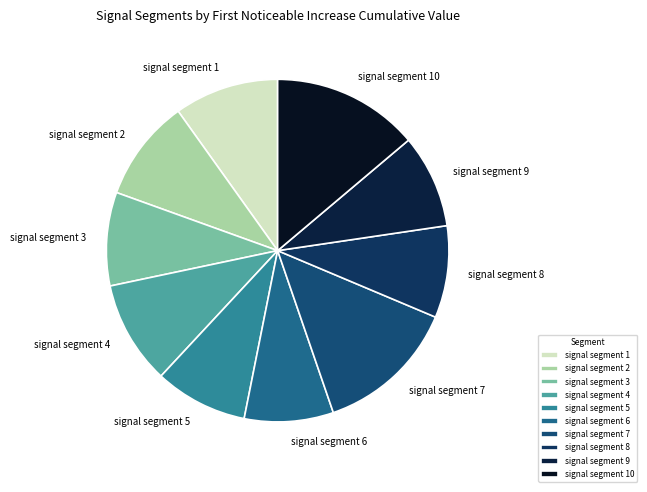

Between signal segment 1 and signal segment 5, which is larger?

signal segment 1